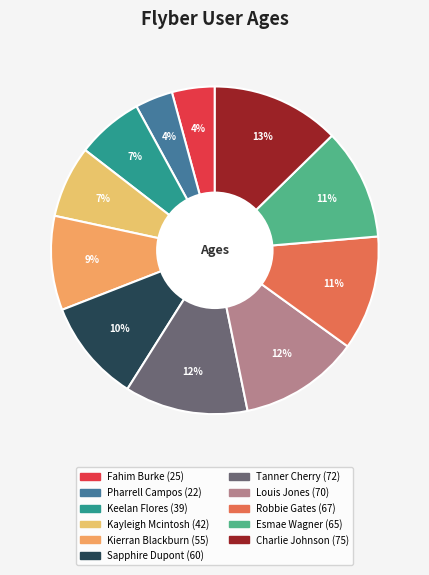

True or false: Fahim Burke accounts for 19% of the total.

False